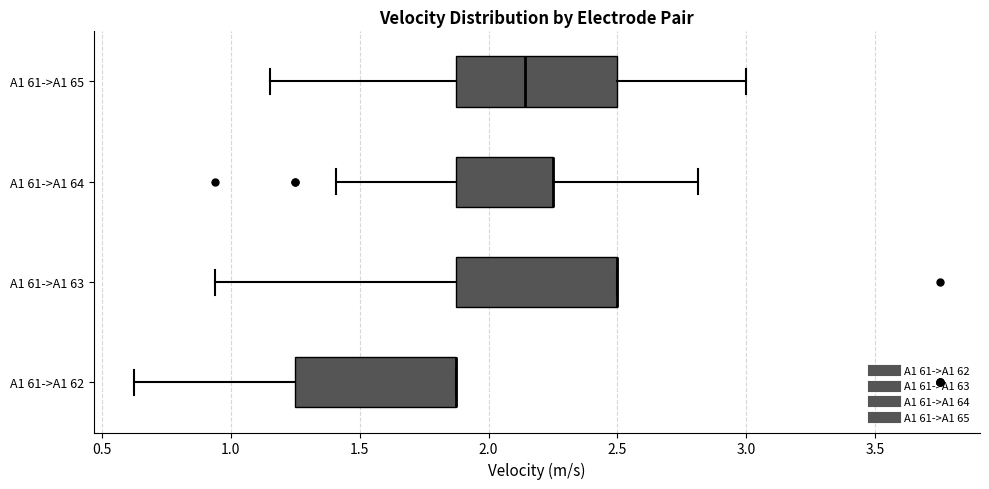

Reading bottom to top, transcribe this box plot: for each box, give where its median line is, the range the box spans, and where its two whiskers end, as read against the x-axis. The values are not printed on the chart, so give them approximately, as read against the axis.

A1 61->A1 62: median 1.90 (drawn on the box's right edge), box 1.25 to 1.90, whiskers 0.65 to 1.90
A1 61->A1 63: median 2.50 (drawn on the box's right edge), box 1.90 to 2.50, whiskers 0.95 to 2.50
A1 61->A1 64: median 2.25 (drawn on the box's right edge), box 1.90 to 2.25, whiskers 1.40 to 2.80
A1 61->A1 65: median 2.15, box 1.90 to 2.50, whiskers 1.15 to 3.00